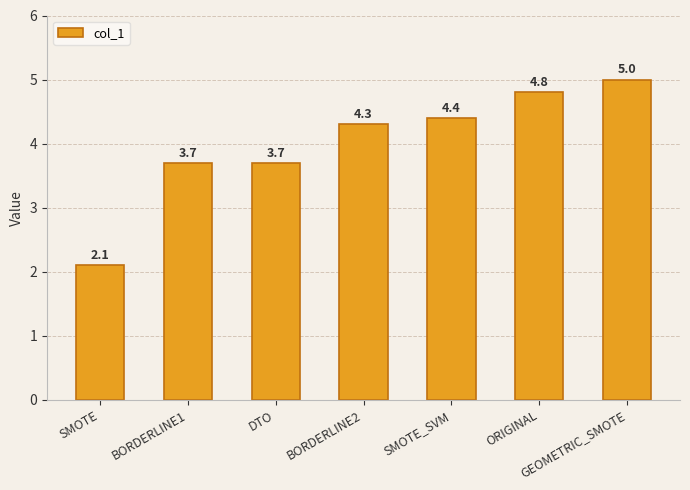

The value at GEOMETRIC_SMOTE is 5.0. True or false?

True